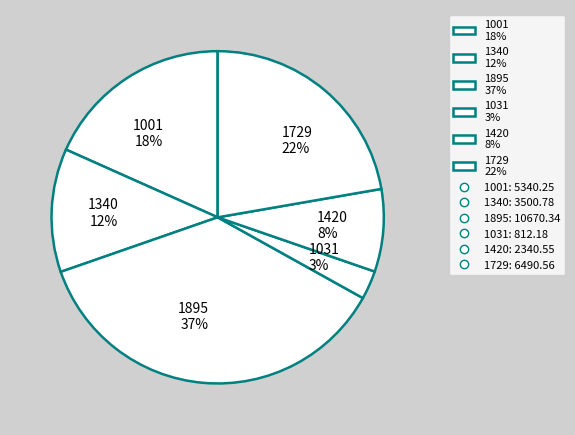

The 1420 slice represents 8% of the pie. True or false?

True